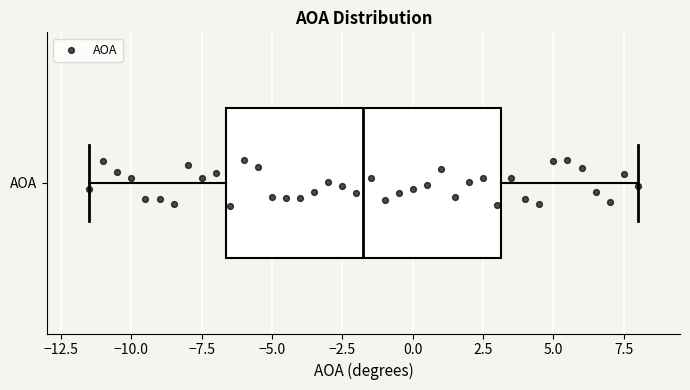

Read this box plot against the x-axis: the position of the median line, the range covered by the box, and the ends of both whiskers. The values are not printed on the chart, so give them approximately, as read against the axis.

median -1.5, box -6.5 to 3.0, whiskers -11.5 to 8.0